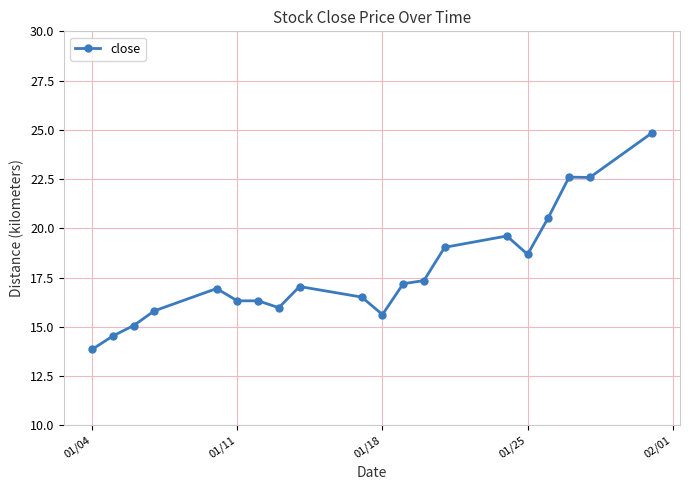

What is the maximum value shown in the chart?

24.8